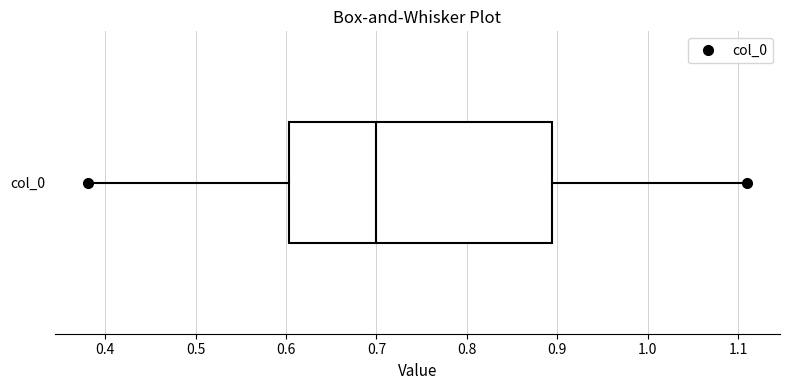

Read this box plot against the x-axis: the position of the median line, the range covered by the box, and the ends of both whiskers. The values are not printed on the chart, so give them approximately, as read against the axis.

median 0.70, box 0.60 to 0.89, whiskers 0.38 to 1.11